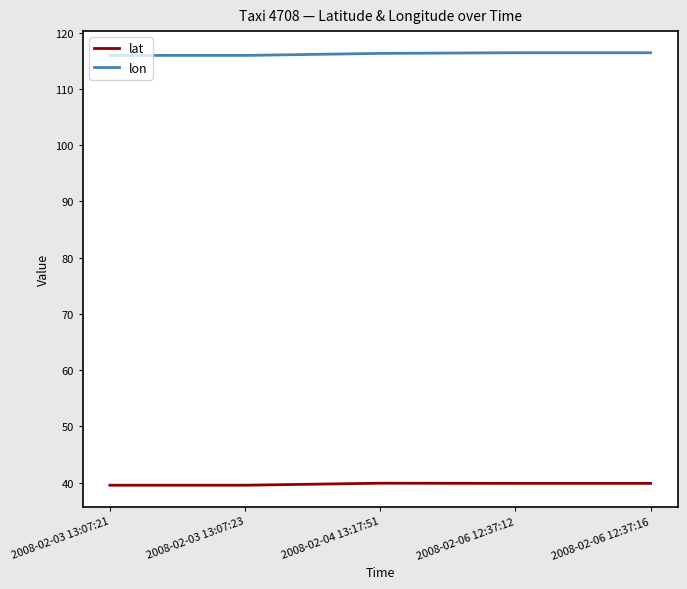

What is the total value across all series at 2008-02-06 12:37:12?

156.3